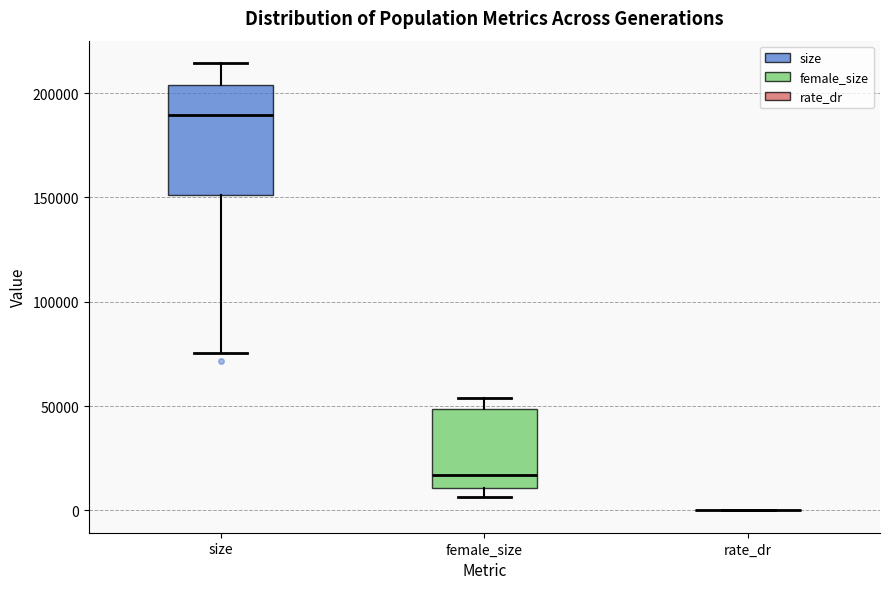

Which box is the tallest, from its lower edge to its upper edge?

size